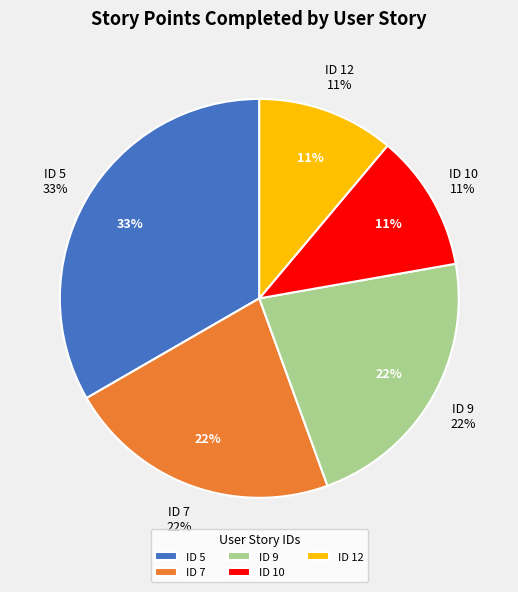

Does ID 9 account for over 50% of the chart?

No